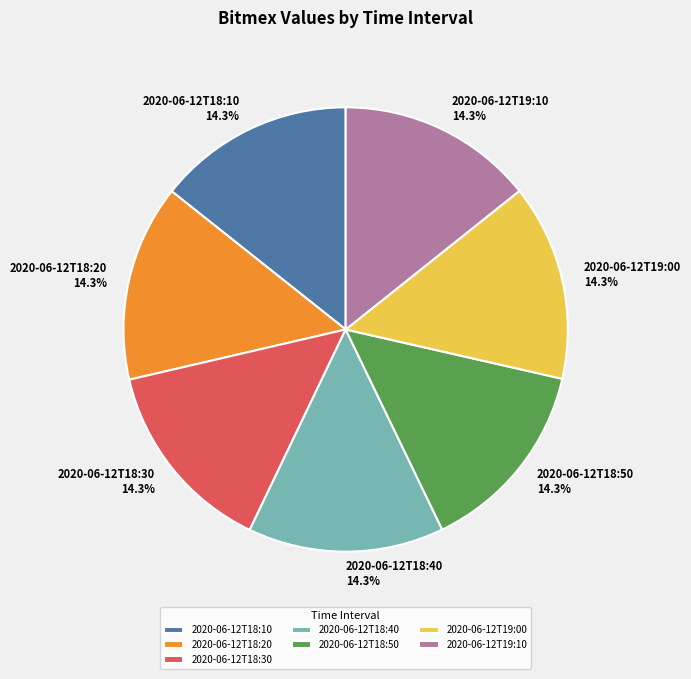

Is it true that 2020-06-12T18:20 is 8% of the pie?

False